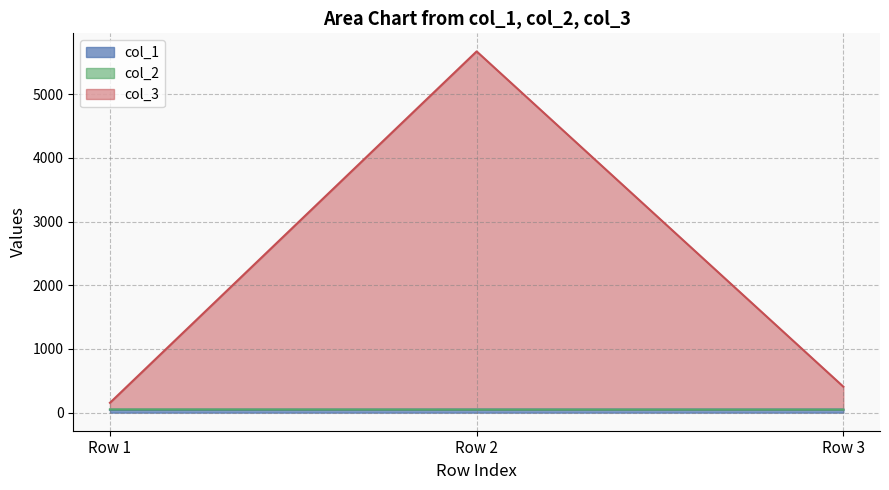

Rank the series at Row 2 from lowest to highest value.

col_1, col_2, col_3